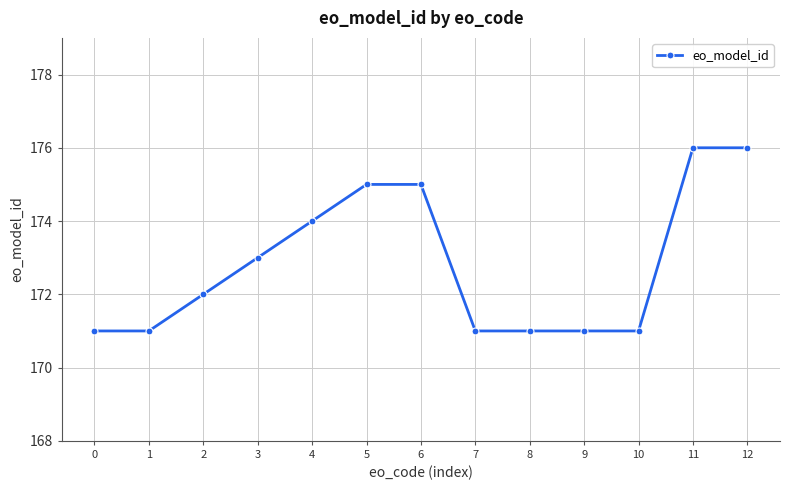

What is the difference between the second highest and minimum values?

5